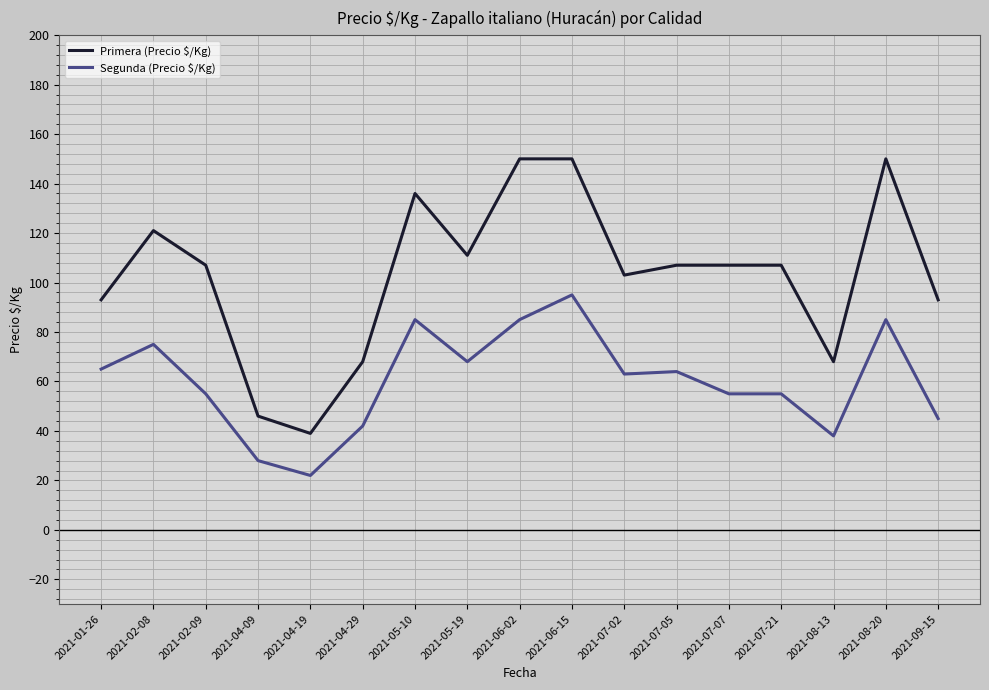

Reading left to right, list all the values displayed in this chart.

Primera (Precio $/Kg): 93	121	107	46	39	68	136	111	150	150	103	107	107	107	68	150	93
Segunda (Precio $/Kg): 65	75	55	28	22	42	85	68	85	95	63	64	55	55	38	85	45